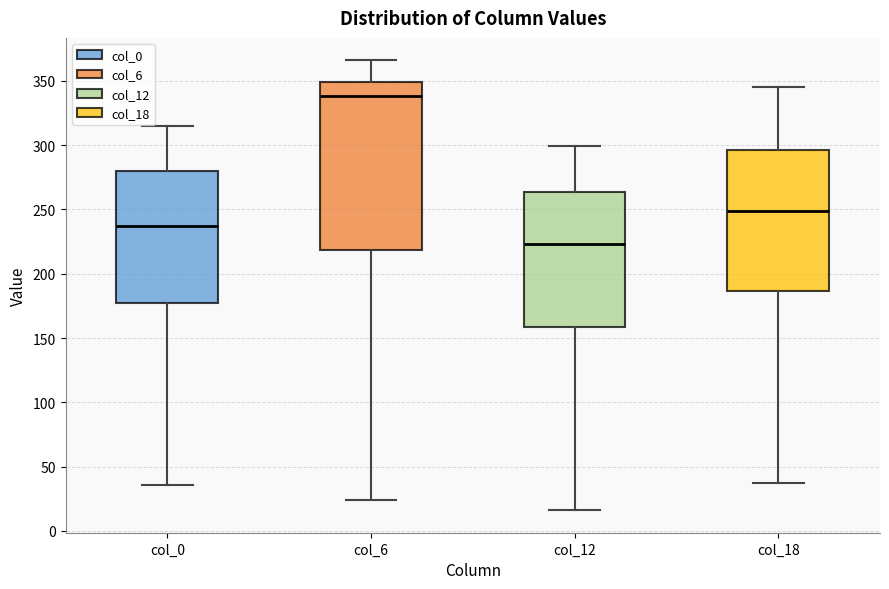

Reading left to right, transcribe this box plot: for each box, give where its median line is, the range the box spans, and where its two whiskers end, as read against the y-axis. The values are not printed on the chart, so give them approximately, as read against the axis.

col_0: median 240, box 175 to 280, whiskers 35 to 315
col_6: median 340, box 220 to 350, whiskers 25 to 365
col_12: median 225, box 160 to 265, whiskers 15 to 300
col_18: median 250, box 185 to 295, whiskers 35 to 345